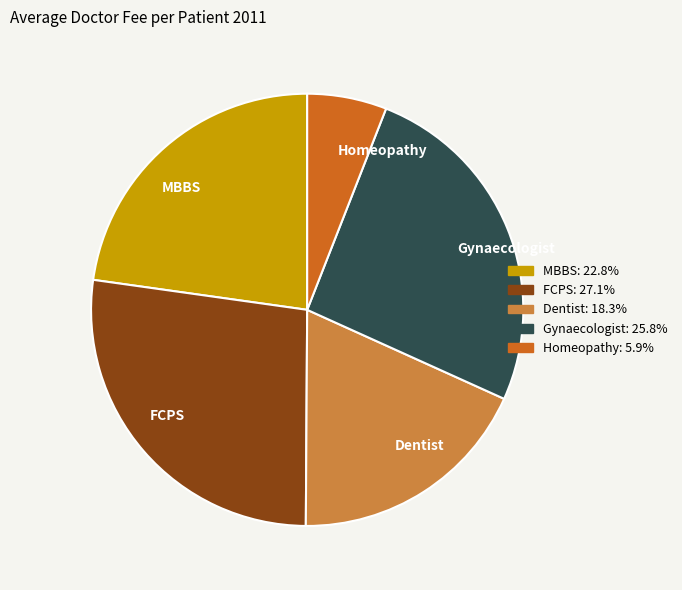

Is it true that FCPS is 36% of the pie?

False